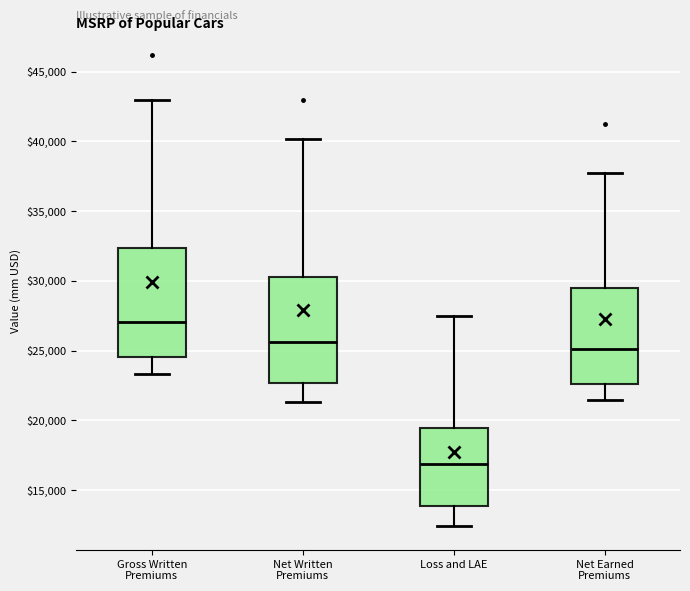

Where is the lower edge of the box for Net Written Premiums on the y-axis? The values are not printed on the chart, so give them approximately, as read against the axis.

22500